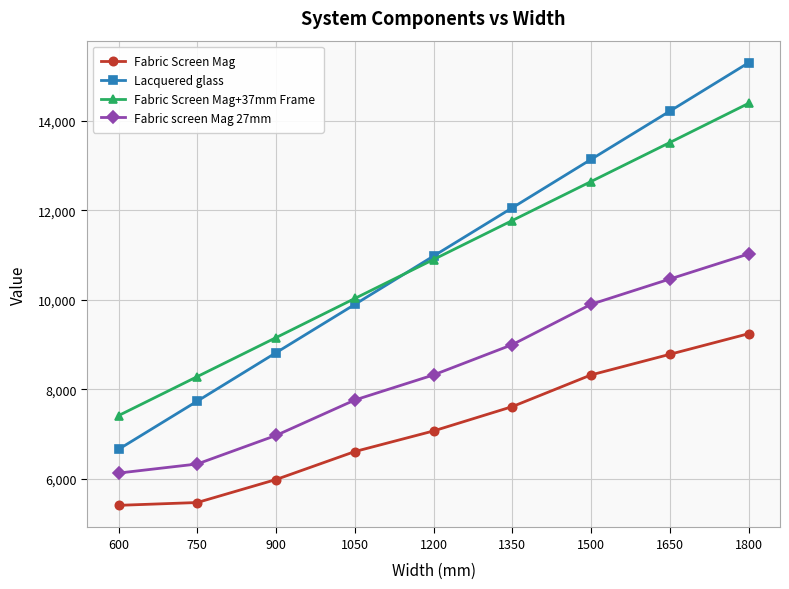

What are all the series names shown in the legend?

Fabric Screen Mag, Lacquered glass, Fabric Screen Mag+37mm Frame, Fabric screen Mag 27mm